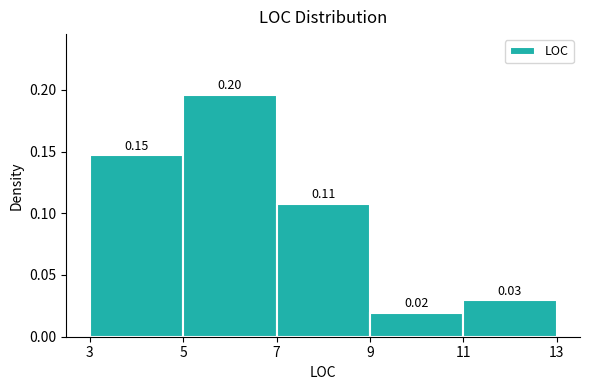

Over which range of the x-axis is the bar tallest?

5 to 7